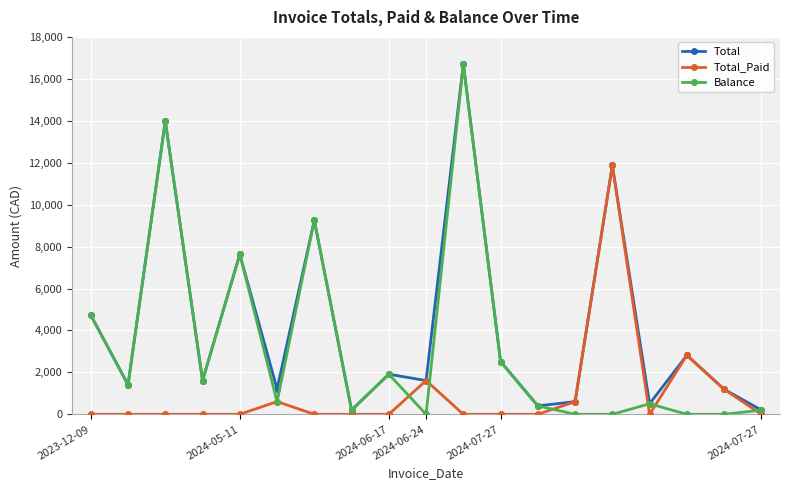

True or false: Total_Paid has more than 0 points higher than both neighbors.

True